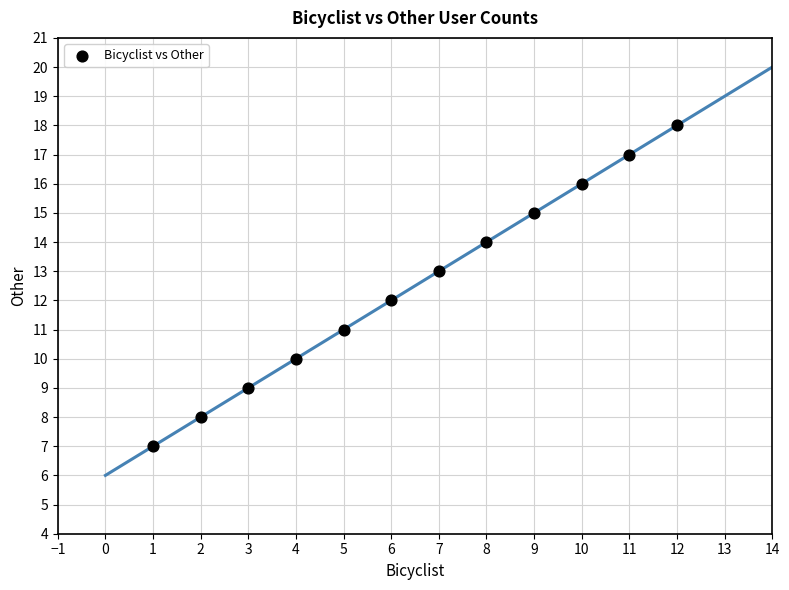

What is the average X value?

6